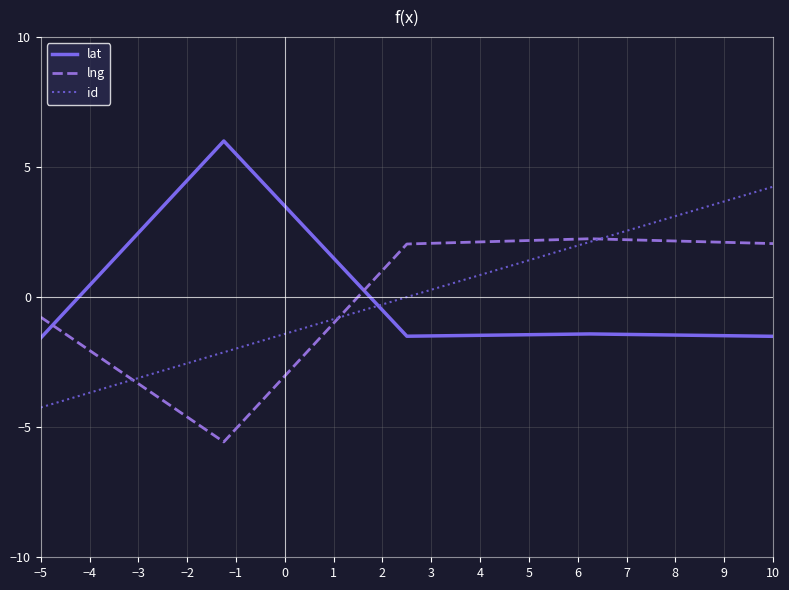

Is this an area chart (filled region under the line)?

No